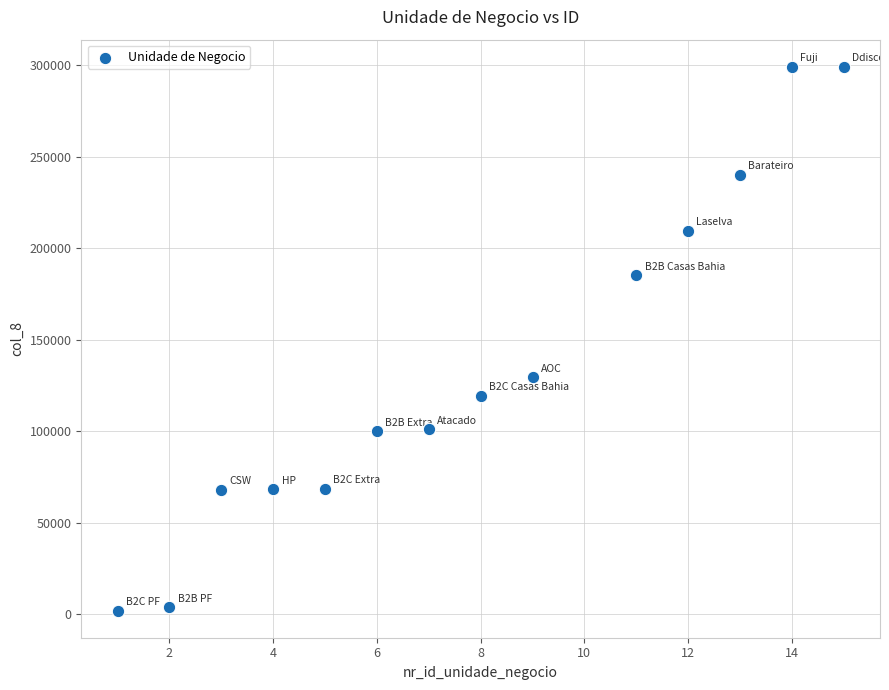

What is the range of X values (max minus min)?

14